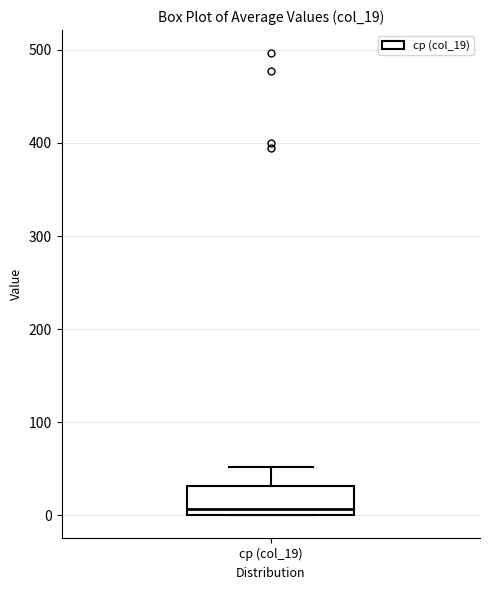

Read this box plot against the y-axis: the position of the median line, the range covered by the box, and the ends of both whiskers. The values are not printed on the chart, so give them approximately, as read against the axis.

median 10, box 0 to 30, whiskers 0 to 50